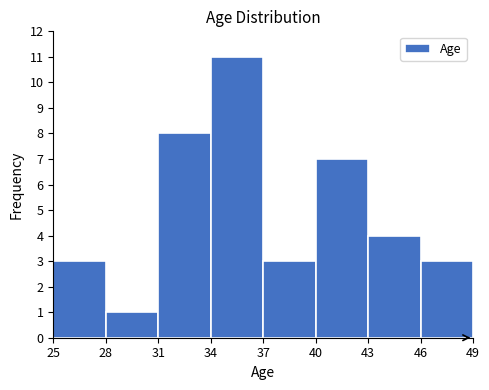

How tall is the bar that spans 31 to 34 on the x-axis? The values are not printed on the chart, so give them approximately, as read against the axis.

8